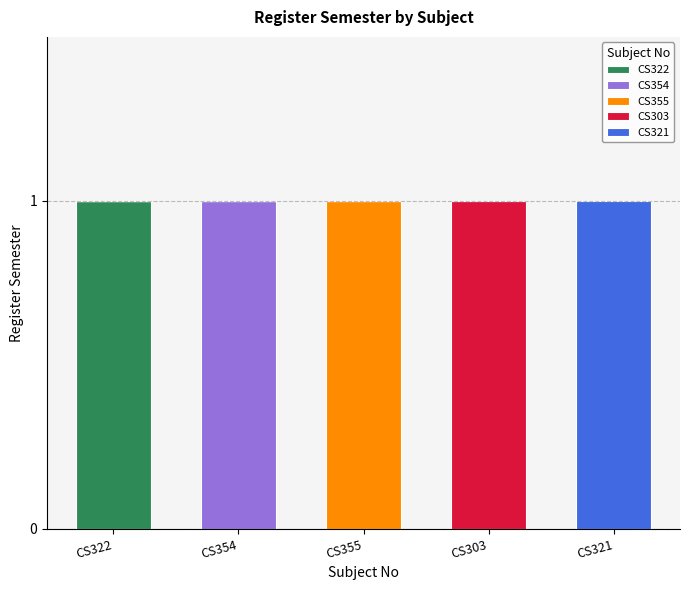

At which label does CS322 reach its peak?

CS322